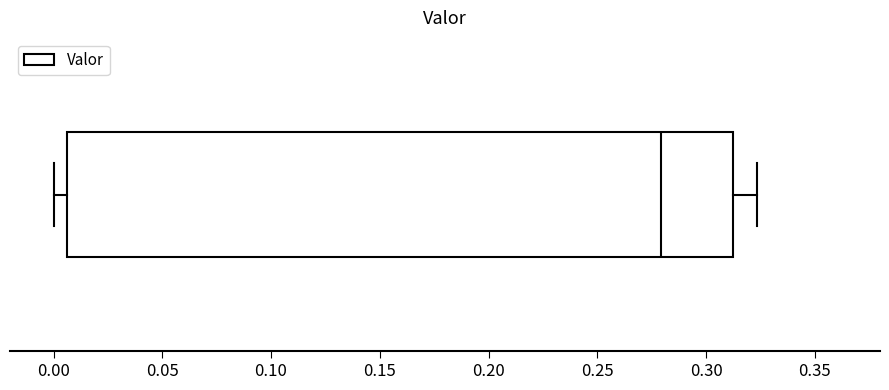

Where does the right whisker of the box end on the x-axis? The values are not printed on the chart, so give them approximately, as read against the axis.

0.325